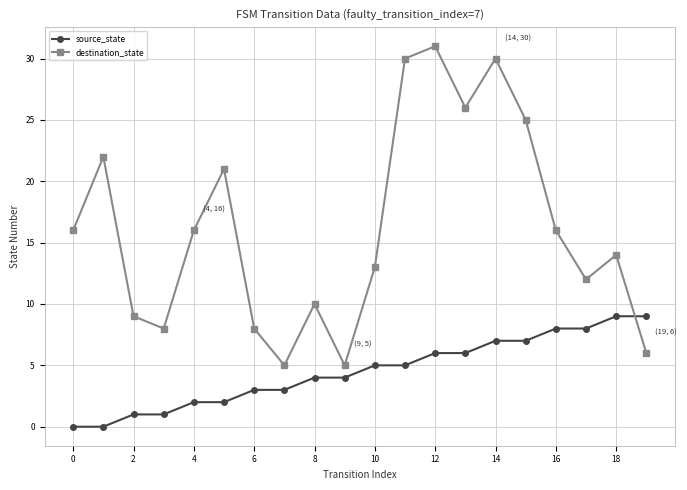

After their last crossing, which series has the higher values: source_state or destination_state?

source_state